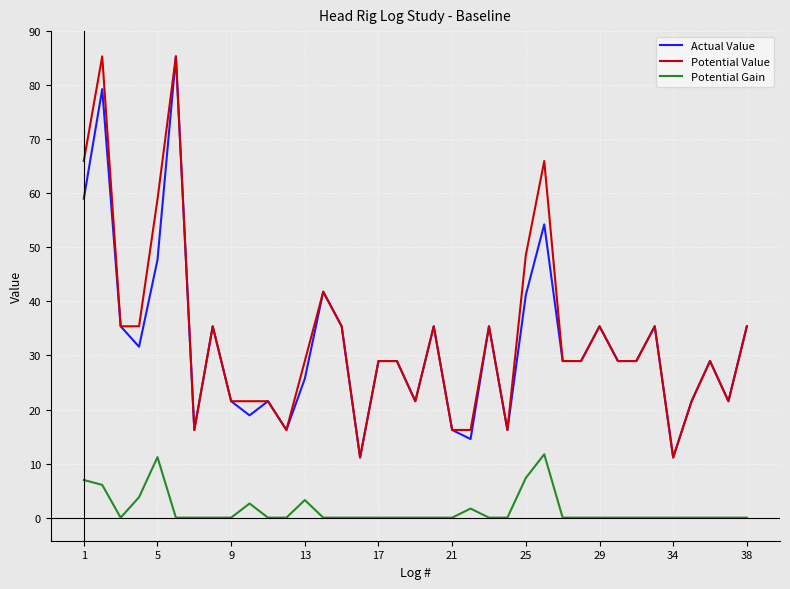

True or false: Actual Value and Potential Gain intersect in this chart.

False